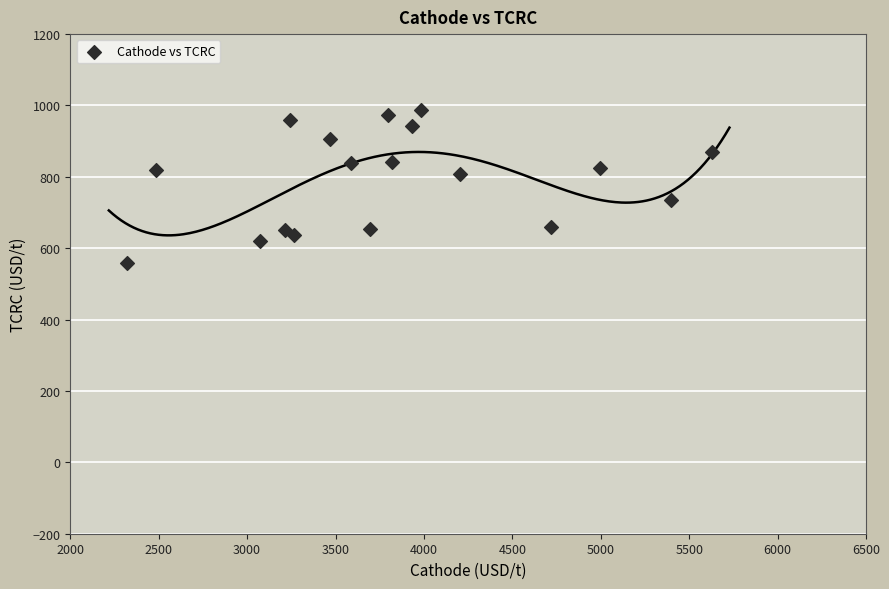

What is the range of Y values (max minus min)?

429.5